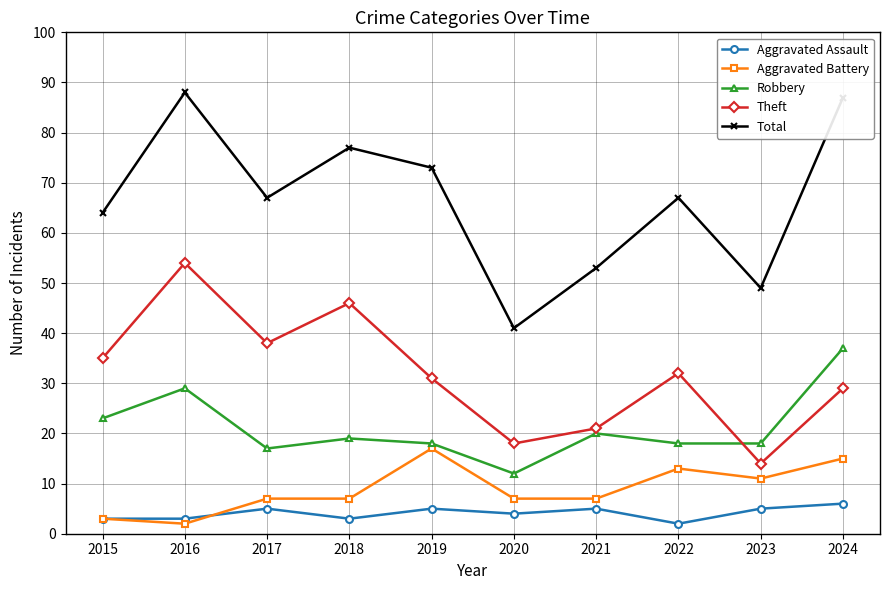

Reading right to left, what are all the values shown in this chart?

Aggravated Assault: 6	5	2	5	4	5	3	5	3	3
Aggravated Battery: 15	11	13	7	7	17	7	7	2	3
Robbery: 37	18	18	20	12	18	19	17	29	23
Theft: 29	14	32	21	18	31	46	38	54	35
Total: 87	49	67	53	41	73	77	67	88	64